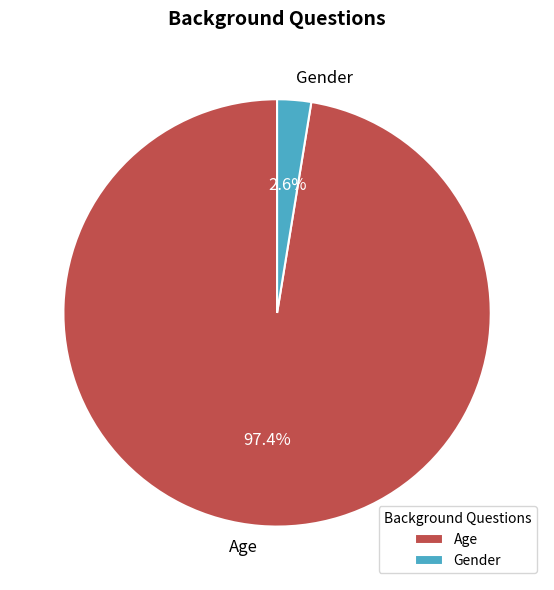

Rank the categories by value from highest to lowest.

Age, Gender